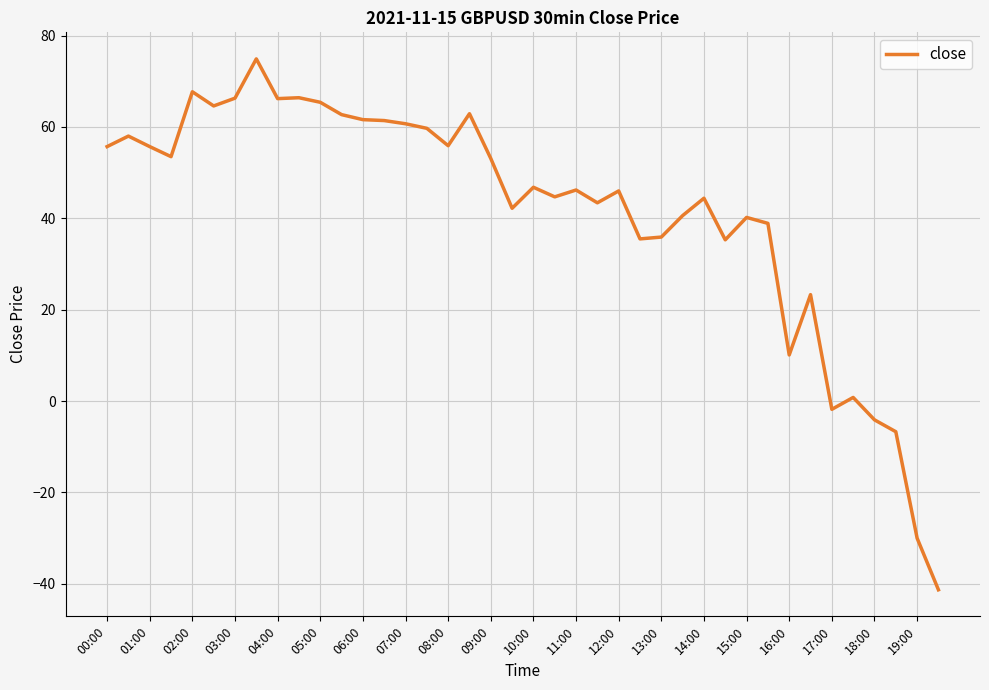

What is the difference between the maximum and minimum values?

116.2